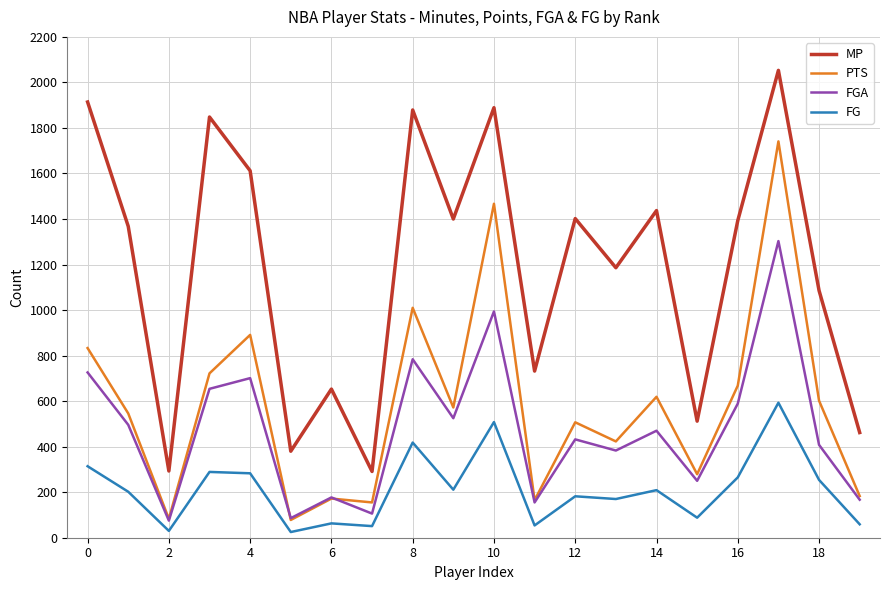

Which series has the widest spread of values?

MP